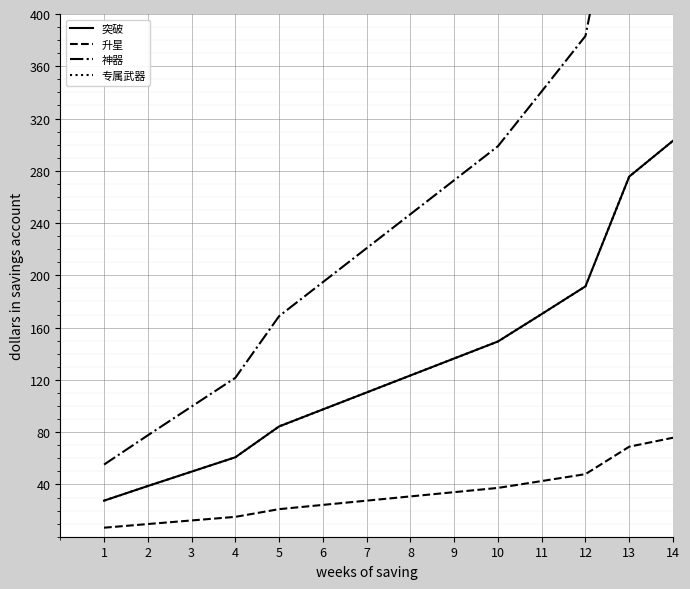

How many data points does each series have?

14